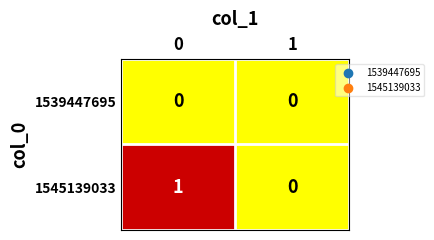

The 1539447695 series shows 0 at 1. True or false?

True